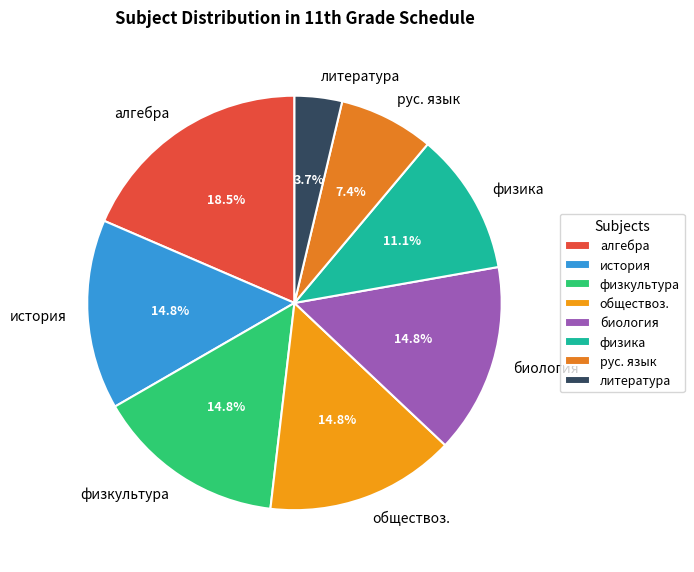

Does история represent more than half of the total?

No